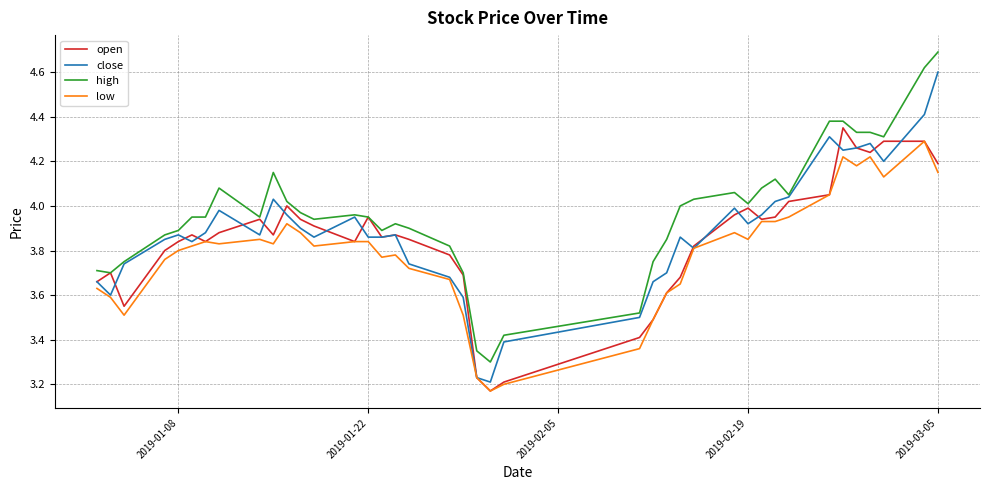

True or false: low and high cross at least once.

False